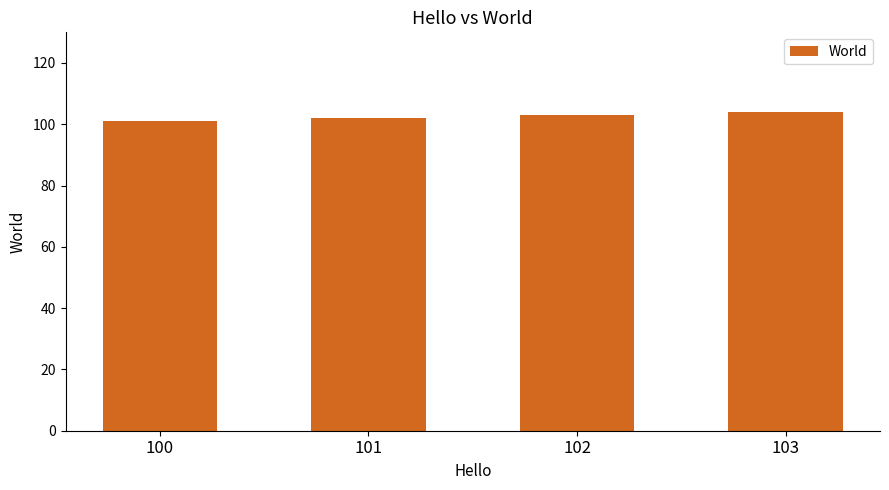

What is the difference between the maximum and minimum values?

3